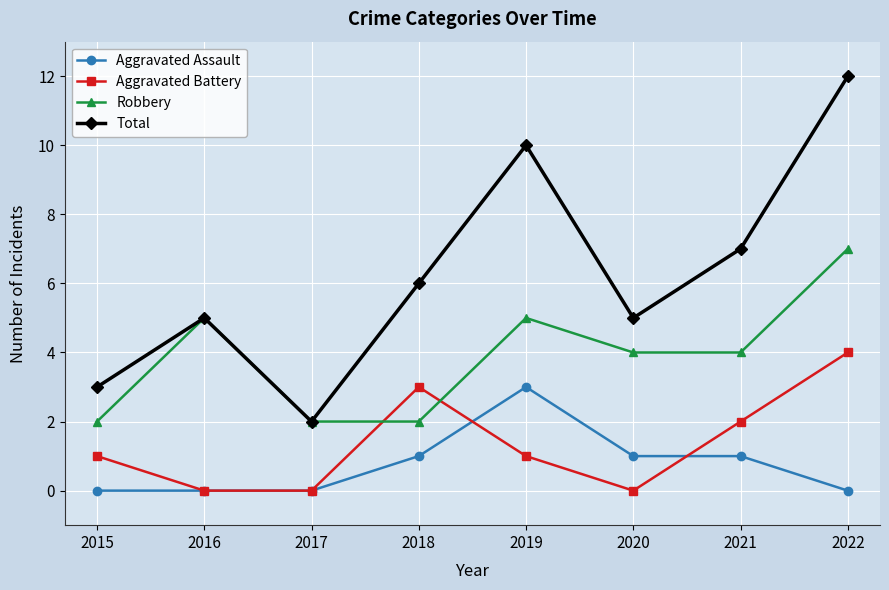

What is the difference between the Aggravated Battery values at 2019 and 2016?

1